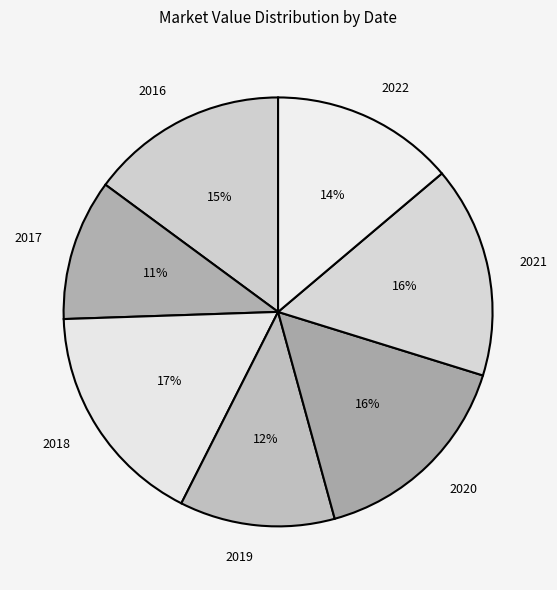

Count the number of slices in the pie.

7